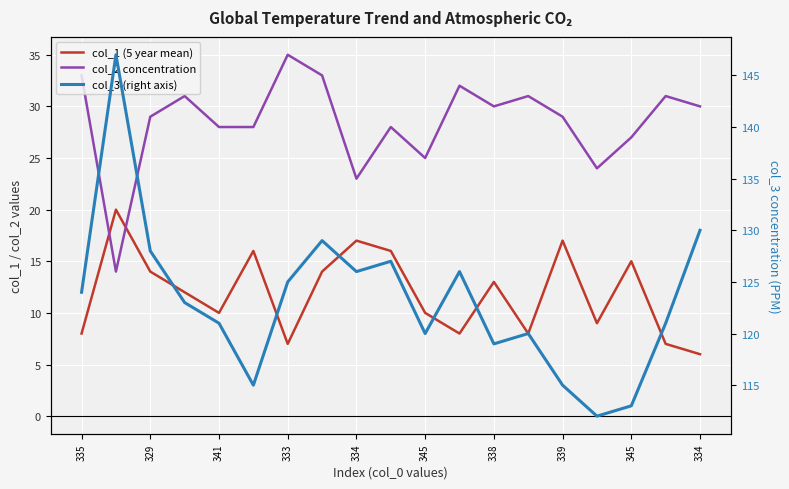

The value of col_2 concentration at 334 is 16. True or false?

False